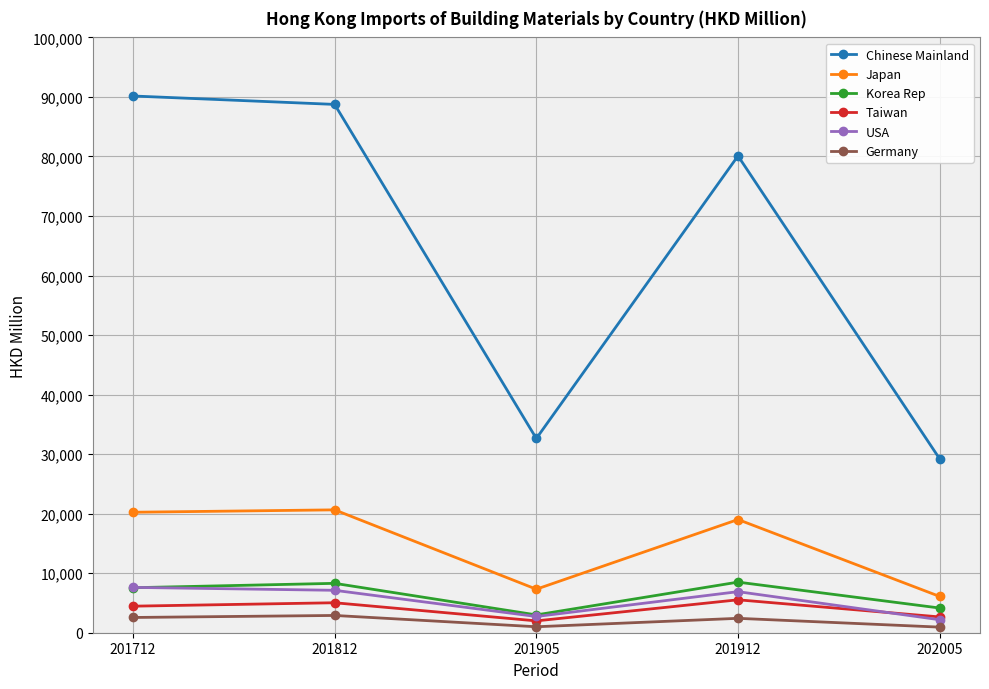

Is it true that Chinese Mainland equals 8194.8 at 202005?

False